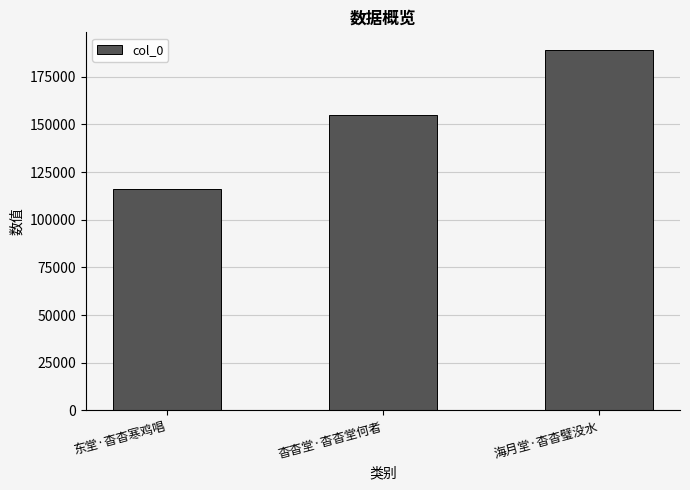

Between 杳杳堂·杳杳堂何者 and 海月堂·杳杳璧没水, which is larger?

海月堂·杳杳璧没水